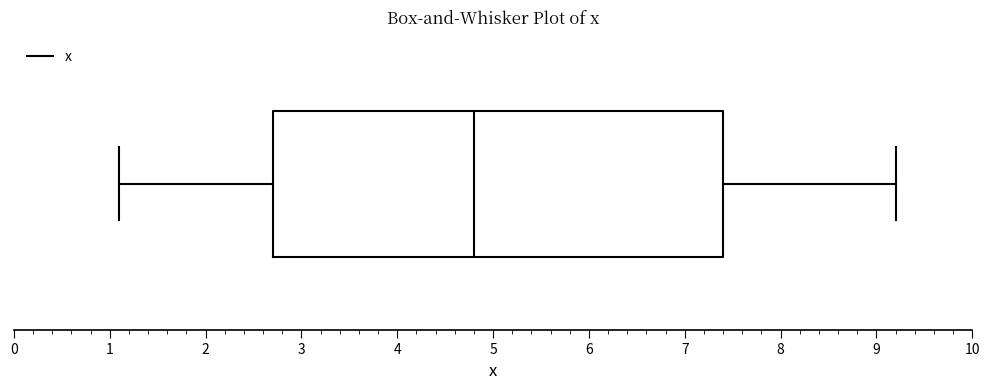

Transcribe this box plot: give where the median line is, the range the box spans, and where the two whiskers end, as read against the x-axis. The values are not printed on the chart, so give them approximately, as read against the axis.

median 4.8, box 2.7 to 7.4, whiskers 1.1 to 9.2